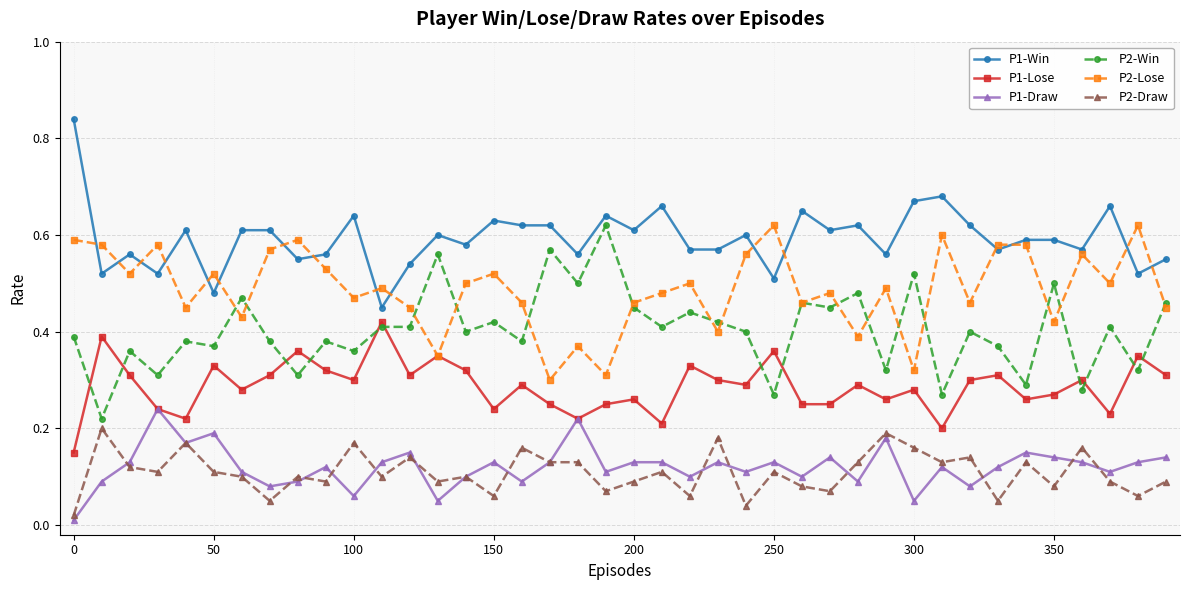

True or false: P2-Draw and P1-Lose cross at least once.

False